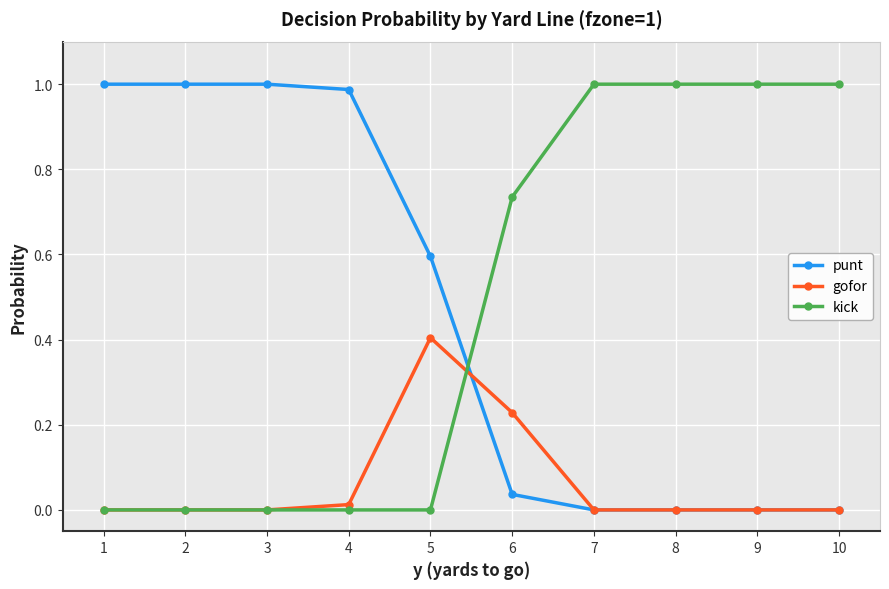

Is the value of punt at 4 greater than the value of kick at 2?

Yes